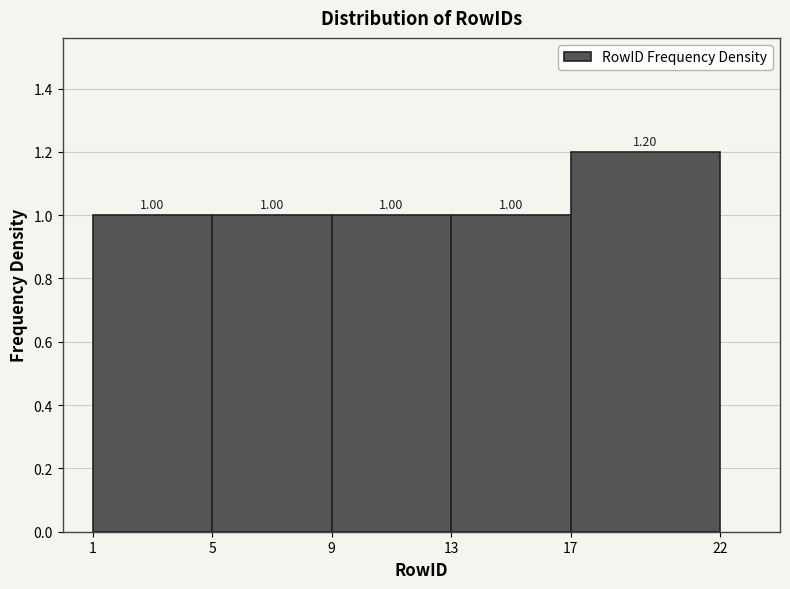

Which range on the x-axis has the tallest bar?

17 to 22